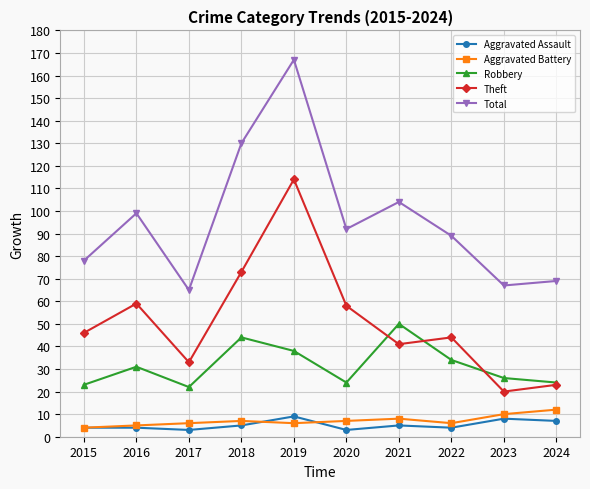

At how many categories does at least one series exceed 29?

10